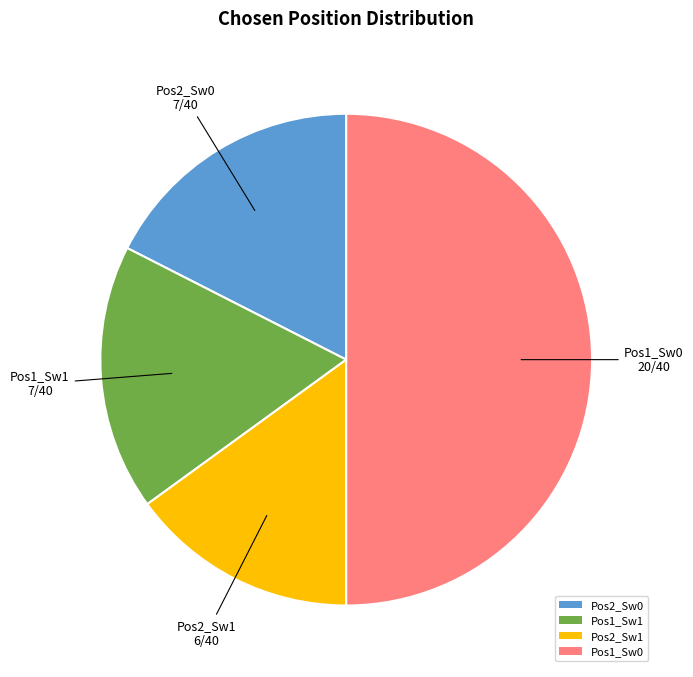

True or false: Pos2_Sw1 accounts for 15% of the total.

True